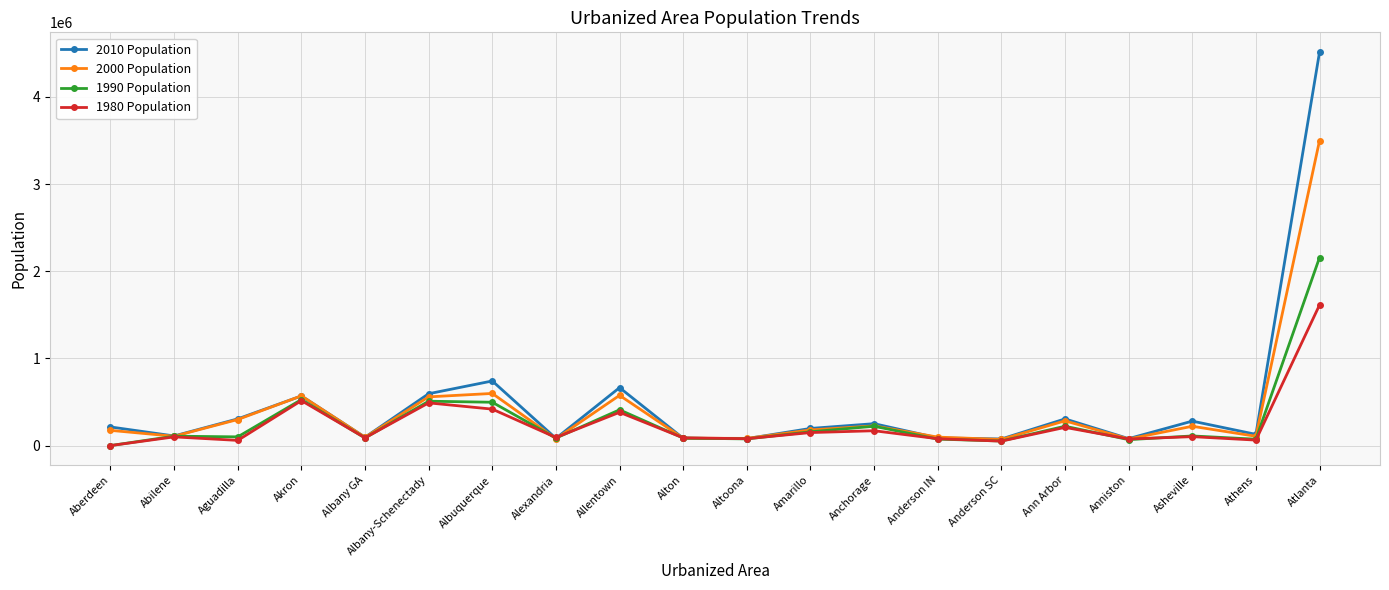

What is the label of the 17th point from the right?

Akron